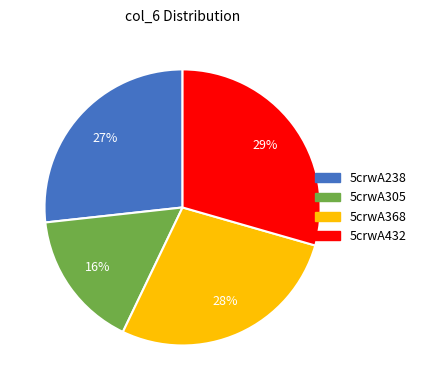

Which slice is the smallest?

5crwA305